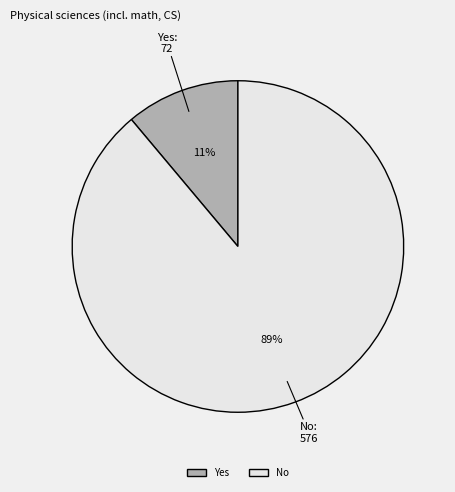

Does any single category account for the majority?

Yes